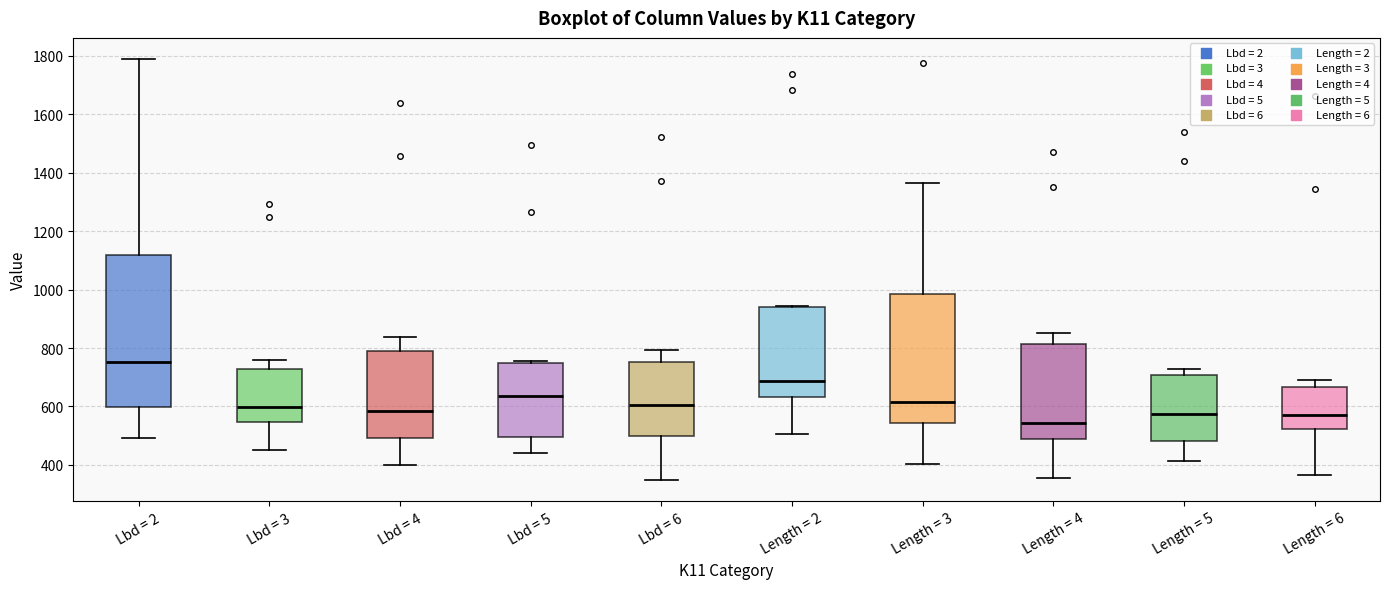

Reading left to right, read every box against the y-axis: the position of its median line, the range the box covers, and the ends of its whiskers. The values are not printed on the chart, so give them approximately, as read against the axis.

Lbd = 2: median 760, box 600 to 1120, whiskers 500 to 1780
Lbd = 3: median 600, box 540 to 720, whiskers 460 to 760
Lbd = 4: median 580, box 500 to 780, whiskers 400 to 840
Lbd = 5: median 640, box 500 to 740, whiskers 440 to 760
Lbd = 6: median 600, box 500 to 760, whiskers 340 to 800
Length = 2: median 680, box 640 to 940, whiskers 500 to 940
Length = 3: median 620, box 540 to 980, whiskers 400 to 1360
Length = 4: median 540, box 480 to 820, whiskers 360 to 860
Length = 5: median 580, box 480 to 700, whiskers 420 to 720
Length = 6: median 580, box 520 to 660, whiskers 360 to 700